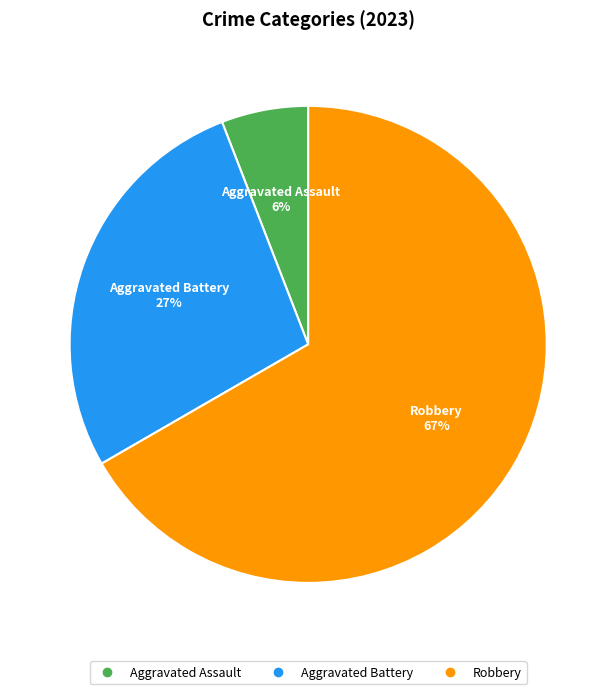

To the nearest percent, what is the difference between the largest and smallest slice percentages?

61%